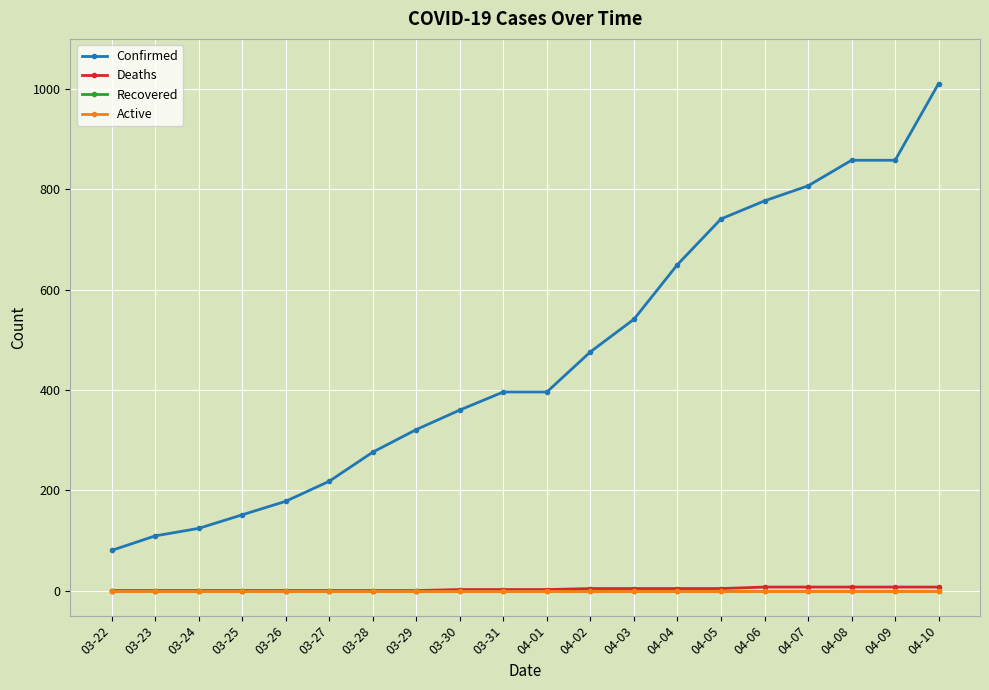

Reading left to right, extract all data points from this chart.

Confirmed: 80	109	124	151	178	218	276	321	360	396	396	476	541	650	741	777	807	858	858	1011
Deaths: 0	0	0	0	0	0	0	0	2	2	2	4	4	4	4	7	7	7	7	7
Recovered: 0	0	0	0	0	0	0	0	0	0	0	0	0	0	0	0	0	0	0	0
Active: 0	0	0	0	0	0	0	0	0	0	0	0	0	0	0	0	0	0	0	0